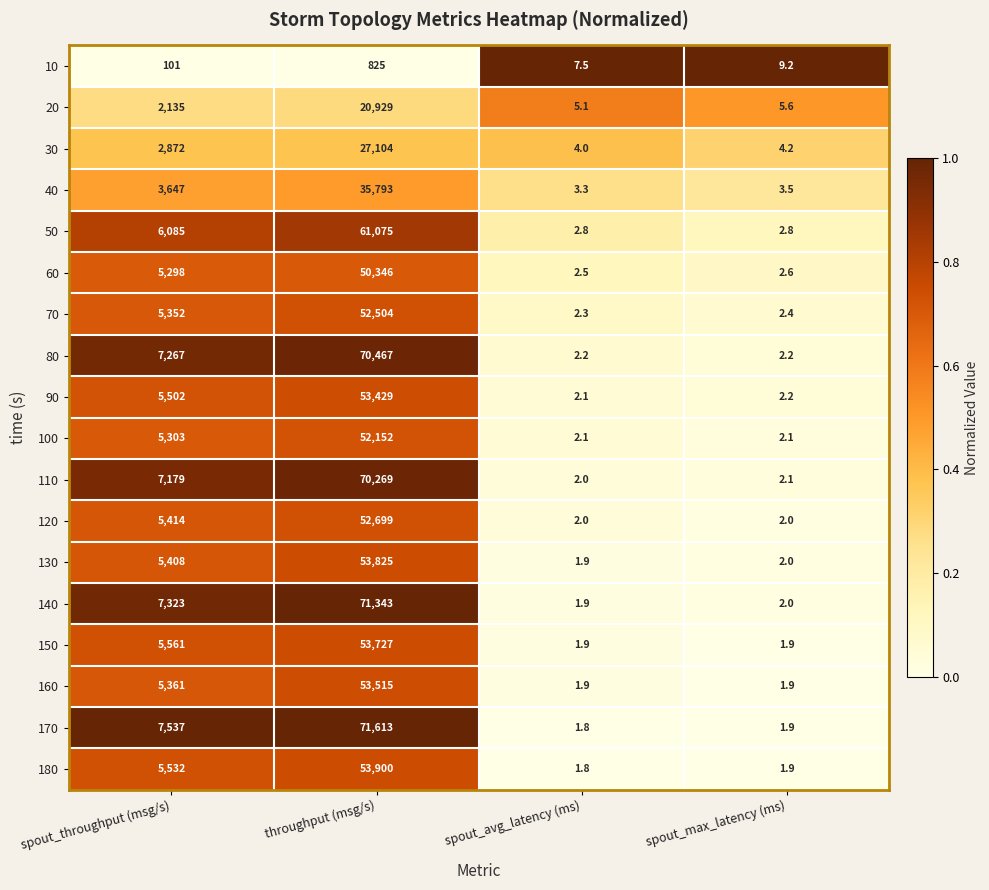

Which series has the largest total across all categories?

170